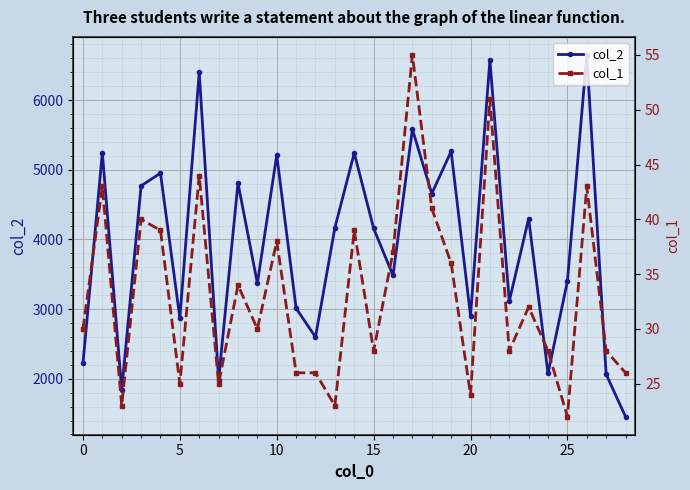

List the series in order of their peak value, highest first.

col_2, col_1